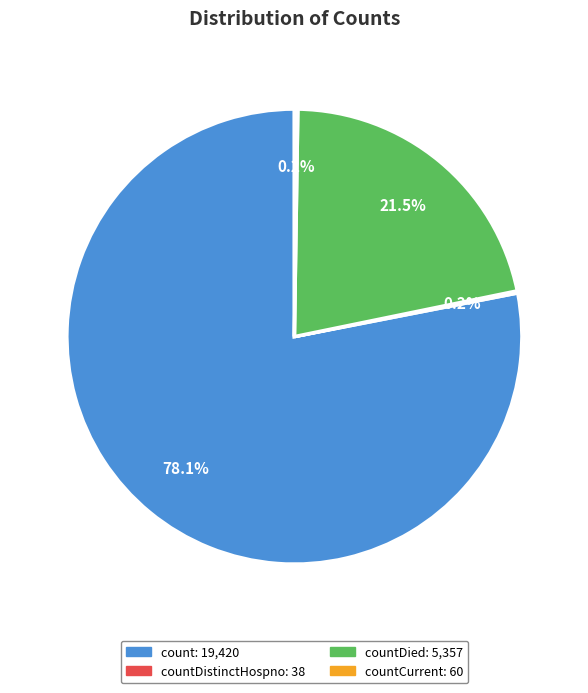

Does any single category account for the majority?

Yes